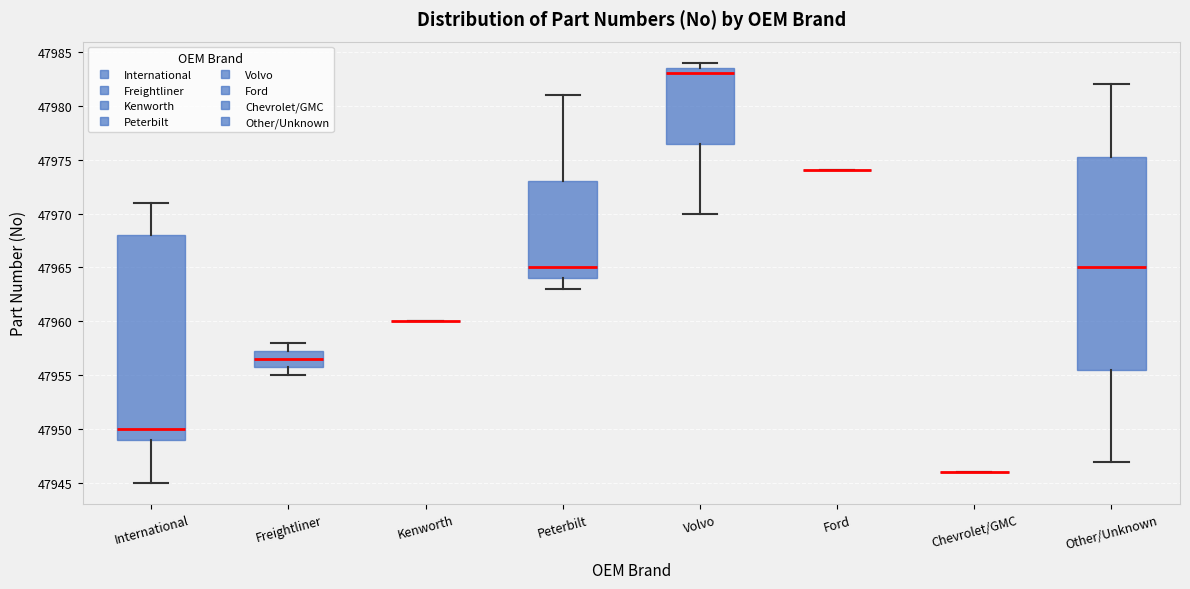

Reading left to right, read every box against the y-axis: the position of its median line, the range the box covers, and the ends of its whiskers. The values are not printed on the chart, so give them approximately, as read against the axis.

International: median 47950.0, box 47949.0 to 47968.0, whiskers 47945.0 to 47971.0
Freightliner: median 47956.5, box 47956.0 to 47957.5, whiskers 47955.0 to 47958.0
Kenworth: box collapsed to a line at 47960.0, whiskers 47960.0 to 47960.0
Peterbilt: median 47965.0, box 47964.0 to 47973.0, whiskers 47963.0 to 47981.0
Volvo: median 47983.0, box 47976.5 to 47983.5, whiskers 47970.0 to 47984.0
Ford: box collapsed to a line at 47974.0, whiskers 47974.0 to 47974.0
Chevrolet/GMC: box collapsed to a line at 47946.0, whiskers 47946.0 to 47946.0
Other/Unknown: median 47965.0, box 47955.5 to 47975.5, whiskers 47947.0 to 47982.0